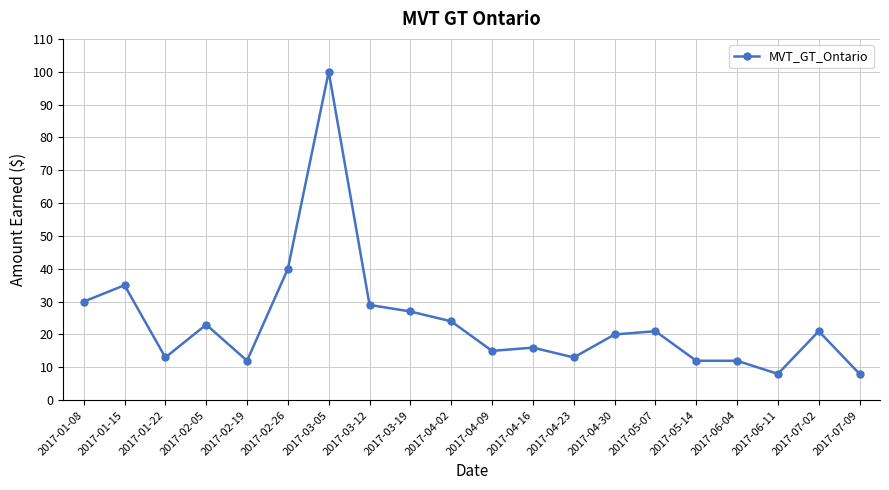

What is the greatest value displayed?

100